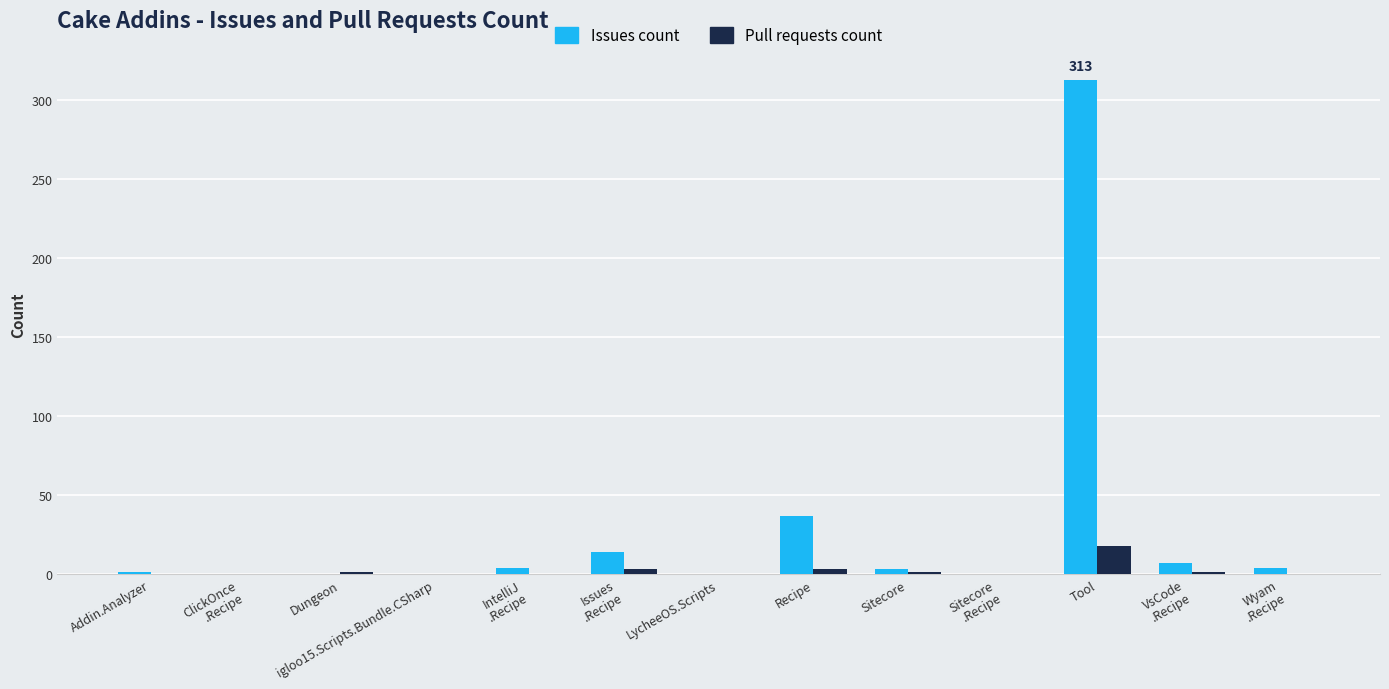

What are all the series names shown in the legend?

Issues count, Pull requests count